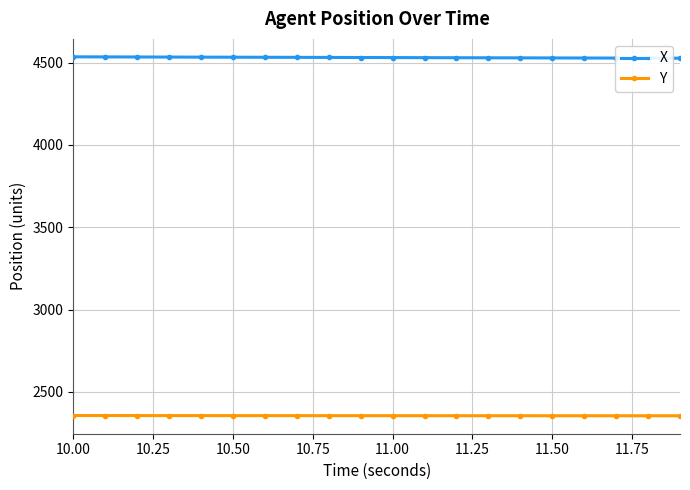

How many values in the X series exceed 4530?

10